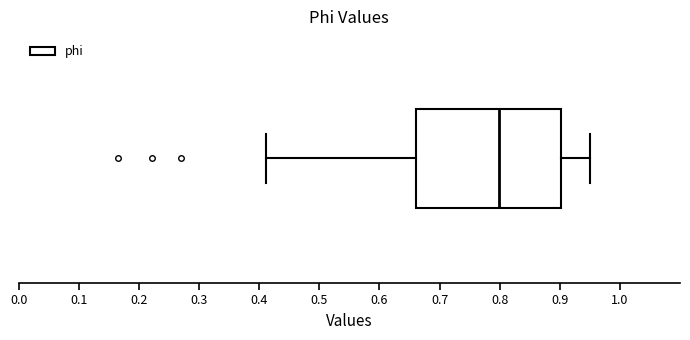

Transcribe this box plot: give where the median line is, the range the box spans, and where the two whiskers end, as read against the x-axis. The values are not printed on the chart, so give them approximately, as read against the axis.

median 0.80, box 0.66 to 0.90, whiskers 0.41 to 0.95